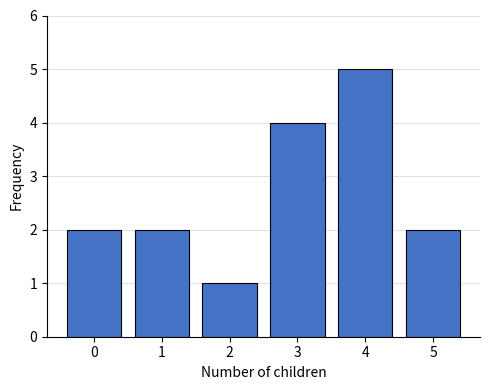

Reading right to left, extract all data points from this chart.

5=2	4=5	3=4	2=1	1=2	0=2